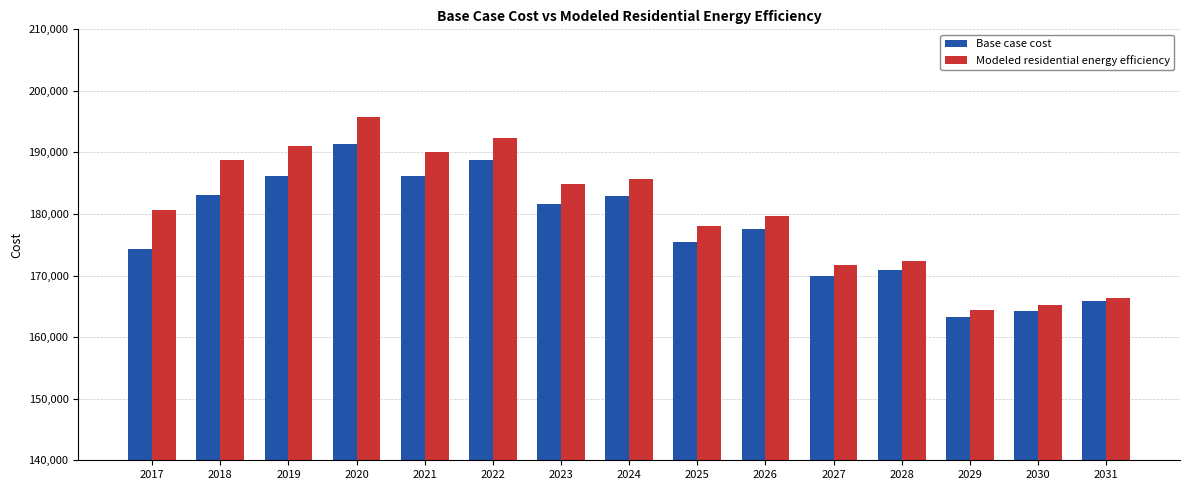

Which series has the largest range (max minus min)?

Modeled residential energy efficiency